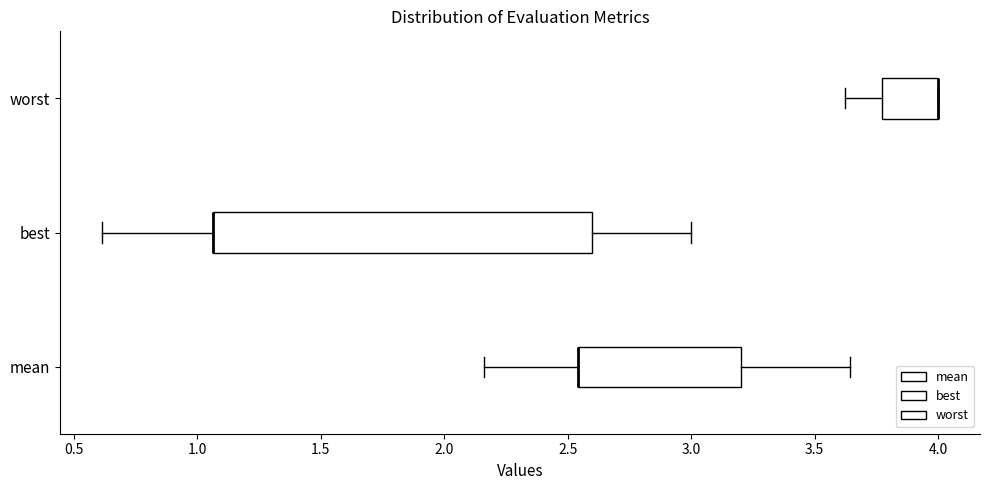

Reading bottom to top, transcribe this box plot: for each box, give where its median line is, the range the box spans, and where its two whiskers end, as read against the x-axis. The values are not printed on the chart, so give them approximately, as read against the axis.

mean: median 2.55 (drawn on the box's left edge), box 2.55 to 3.20, whiskers 2.15 to 3.65
best: median 1.05 (drawn on the box's left edge), box 1.05 to 2.60, whiskers 0.60 to 3.00
worst: median 4.00 (drawn on the box's right edge), box 3.75 to 4.00, whiskers 3.60 to 4.00